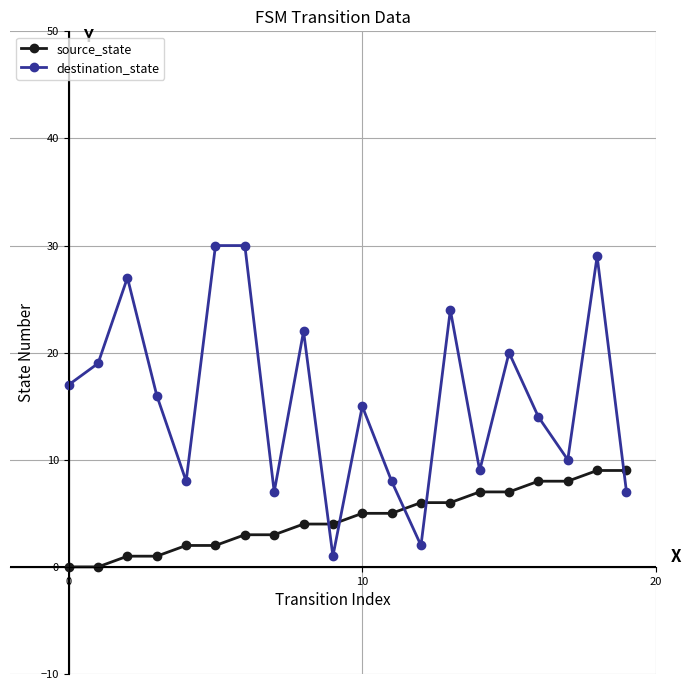

What is the value of the source_state point at the 16th from the left?

7